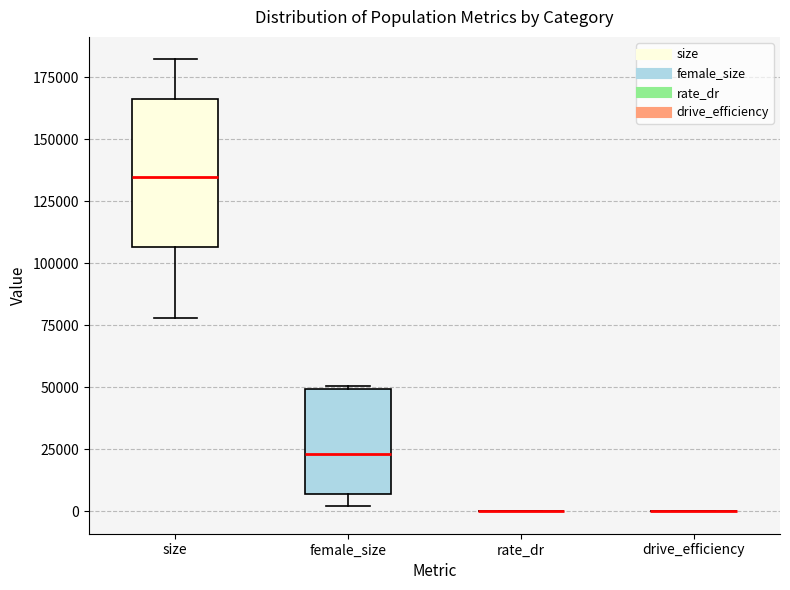

Reading left to right, read every box against the y-axis: the position of its median line, the range the box covers, and the ends of its whiskers. The values are not printed on the chart, so give them approximately, as read against the axis.

size: median 135000, box 105000 to 165000, whiskers 80000 to 180000
female_size: median 25000, box 5000 to 50000, whiskers 0 to 50000
rate_dr: box collapsed to a line at 0, whiskers 0 to 0
drive_efficiency: box collapsed to a line at 0, whiskers 0 to 0